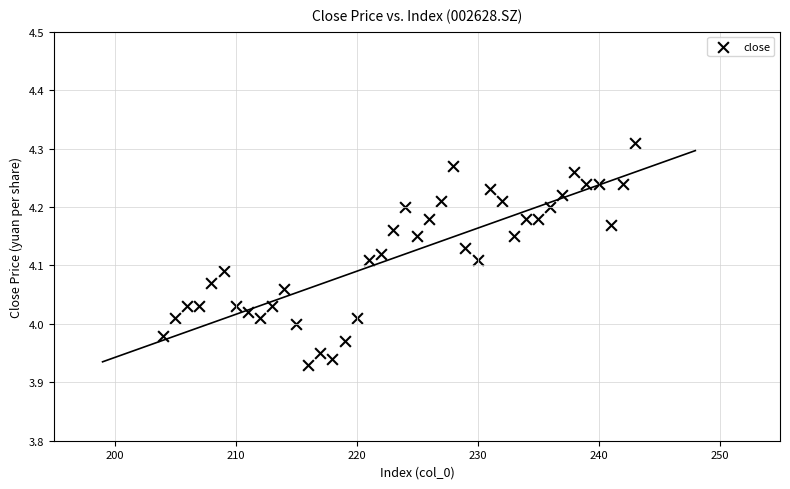

What is the range of Y values (max minus min)?

0.4